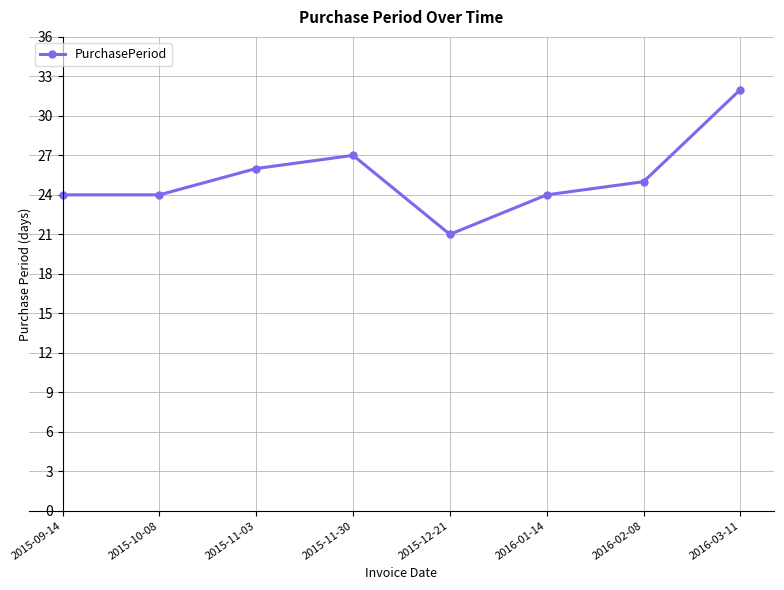

What is the sum of the values at 2015-09-14 and 2016-03-11?

56